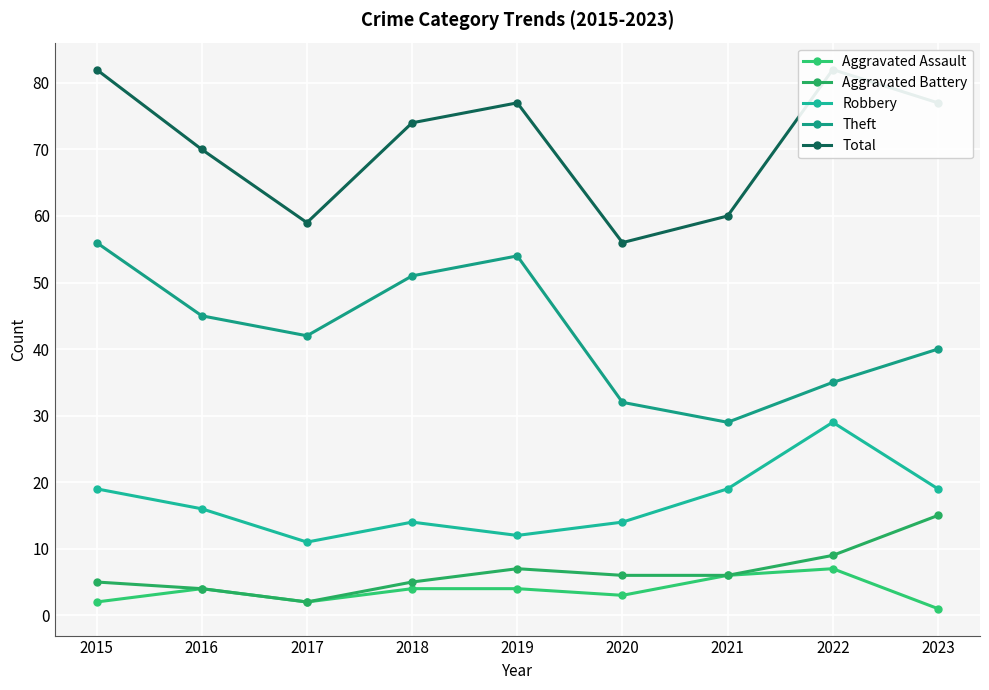

True or false: Aggravated Assault has a value of 7 at 2022.

True